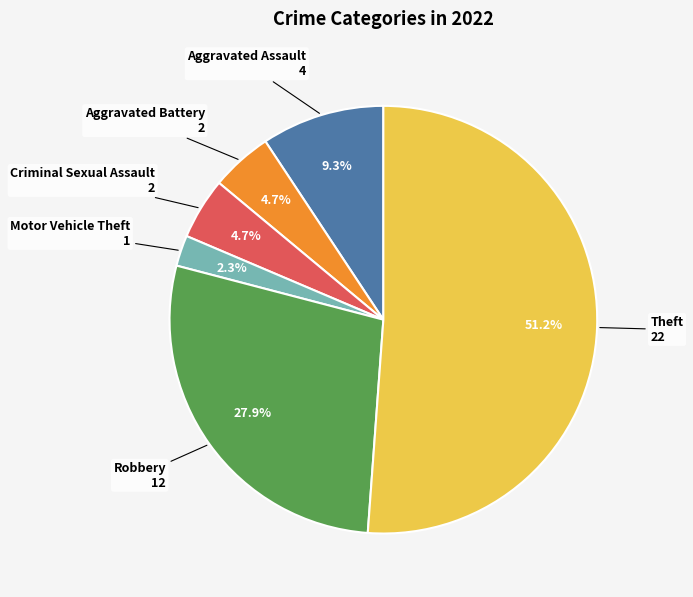

How many slices are in this pie chart?

6